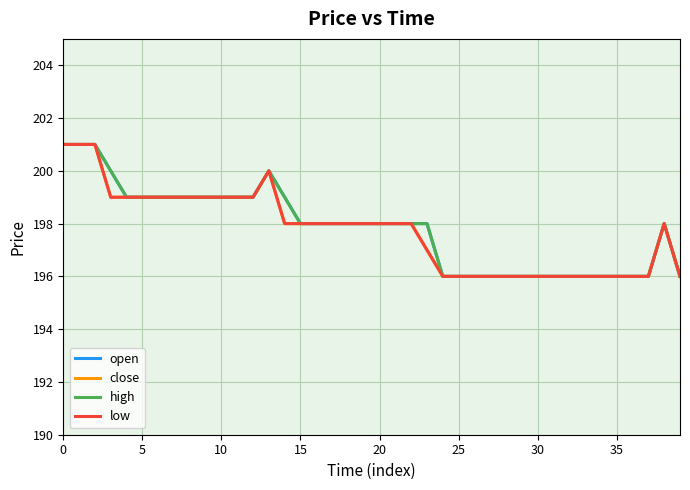

In close, how many points are higher than both neighbors (excluding endpoints)?

2